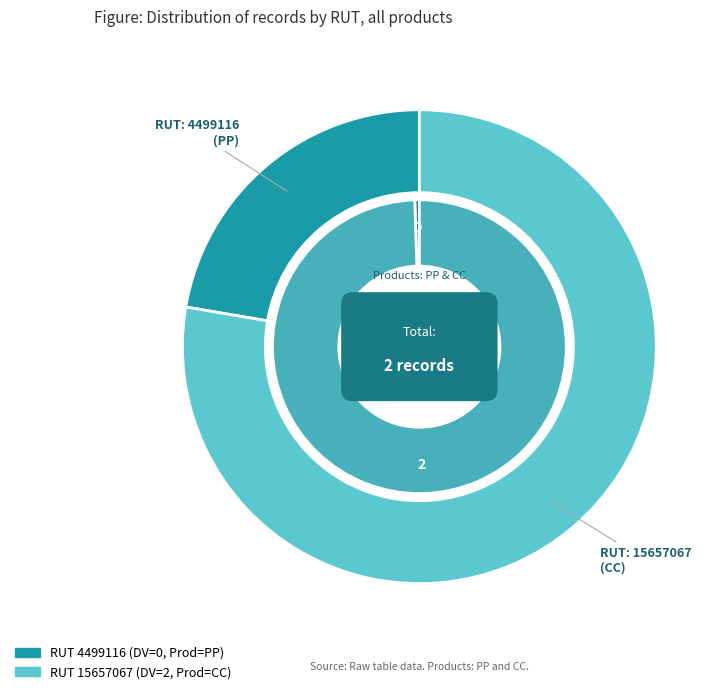

Do 15657067 and 4499116 together represent more than half of the pie?

Yes